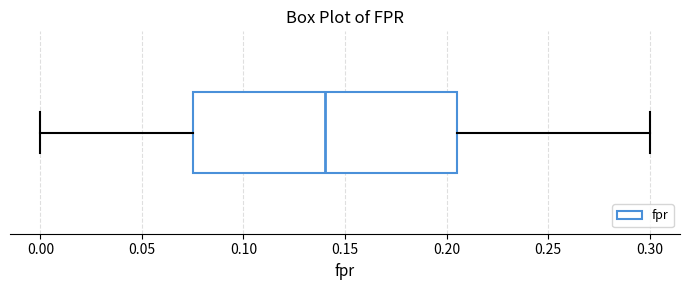

Transcribe this box plot: give where the median line is, the range the box spans, and where the two whiskers end, as read against the x-axis. The values are not printed on the chart, so give them approximately, as read against the axis.

median 0.140, box 0.075 to 0.205, whiskers 0.000 to 0.300